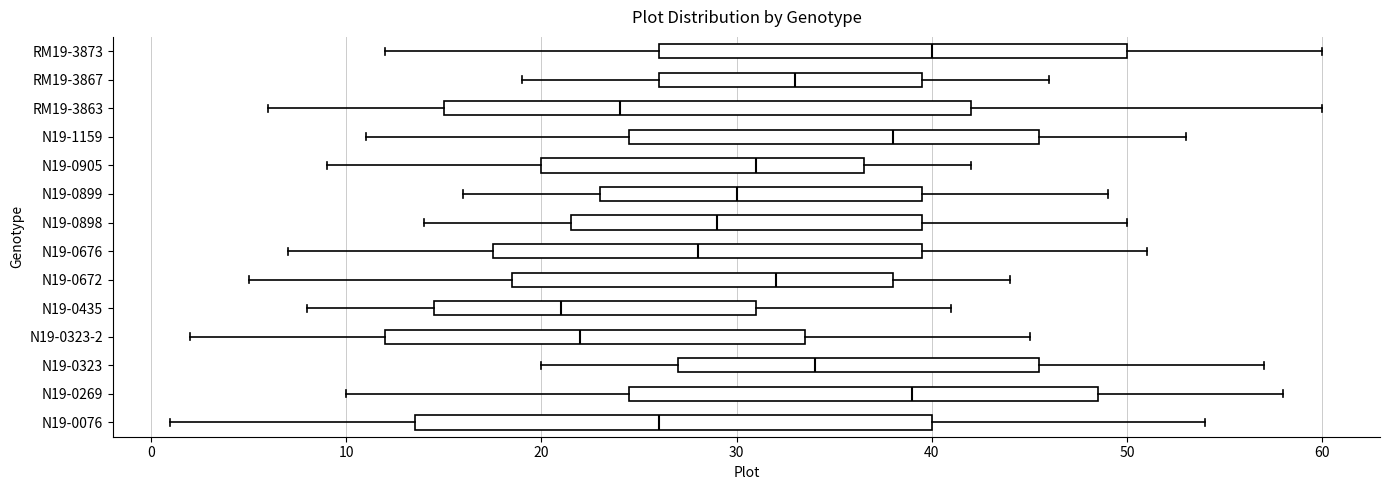

Where does the left whisker of the box for RM19-3867 end on the x-axis? The values are not printed on the chart, so give them approximately, as read against the axis.

19